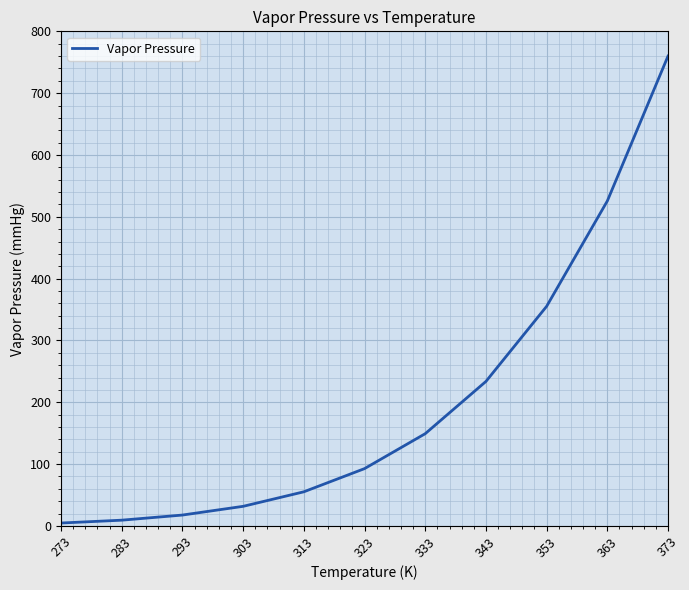

At which category does the chart reach its peak across all series?

373